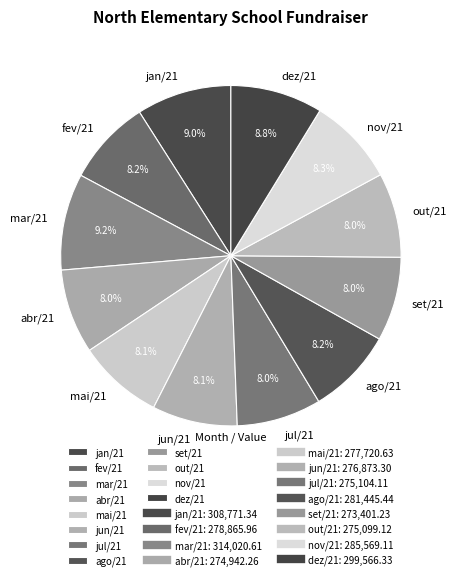

Is it true that dez/21 is 18% of the pie?

False